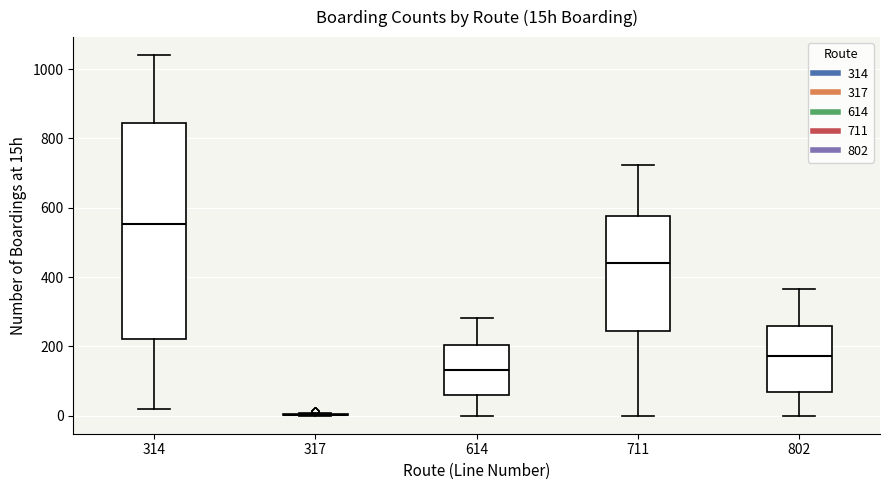

Comparing the boxes themselves (not the whiskers), which one is the tallest?

314